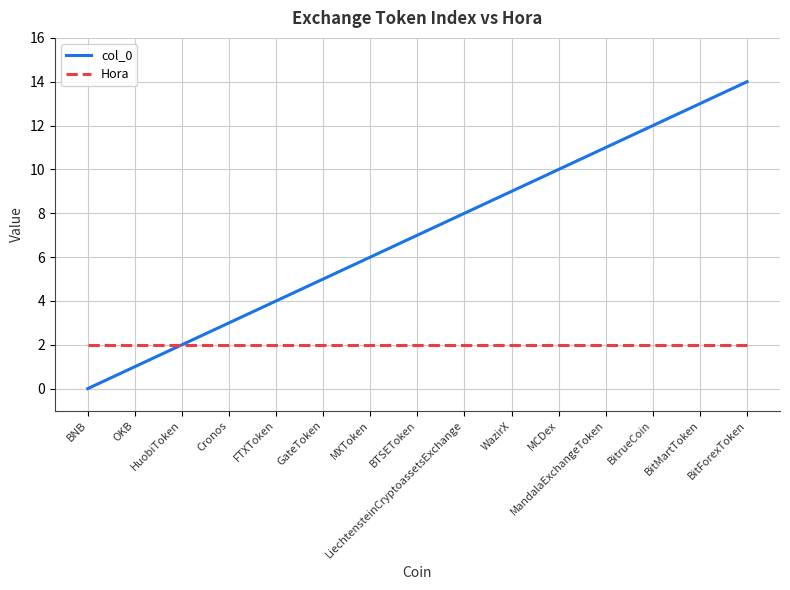

Which category has the highest value across all series?

BitForexToken